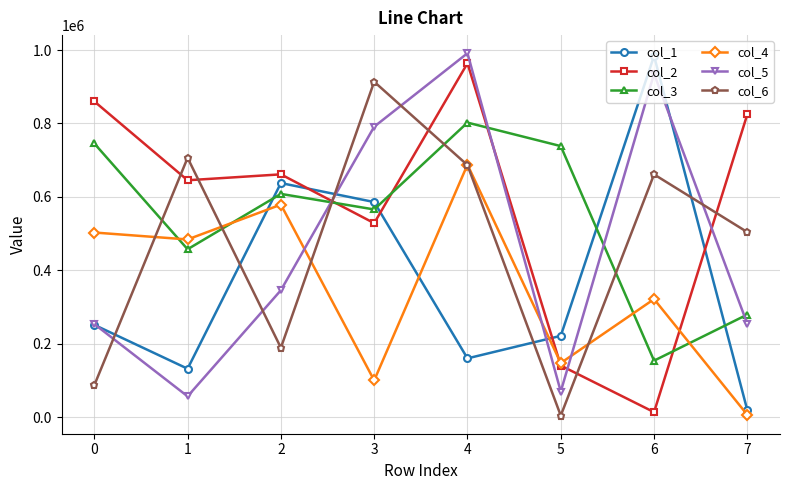

How many categories are shown in the chart?

8